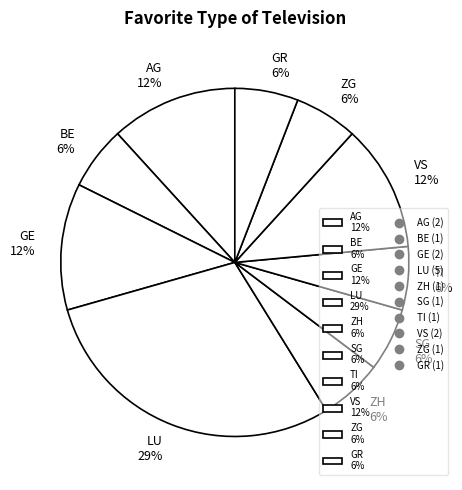

How many segments does this pie chart have?

10